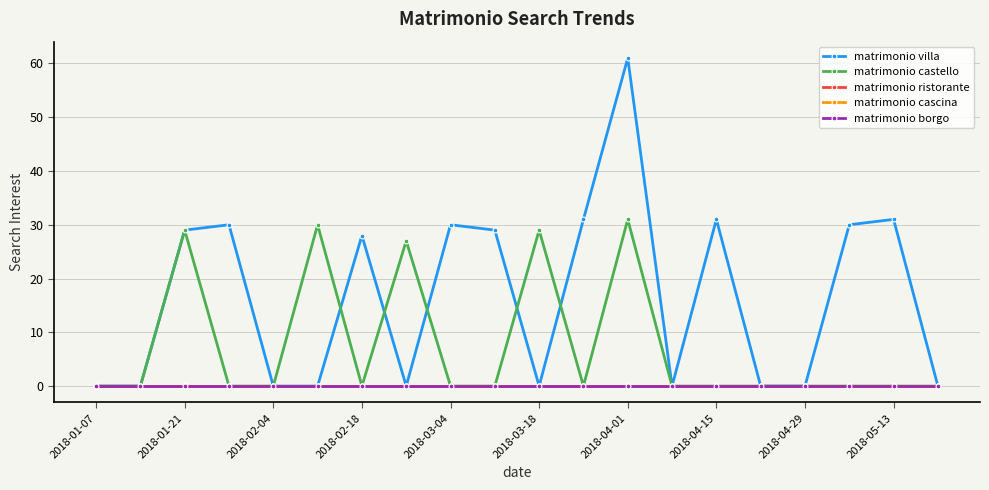

Is this an area chart (filled region under the line)?

No